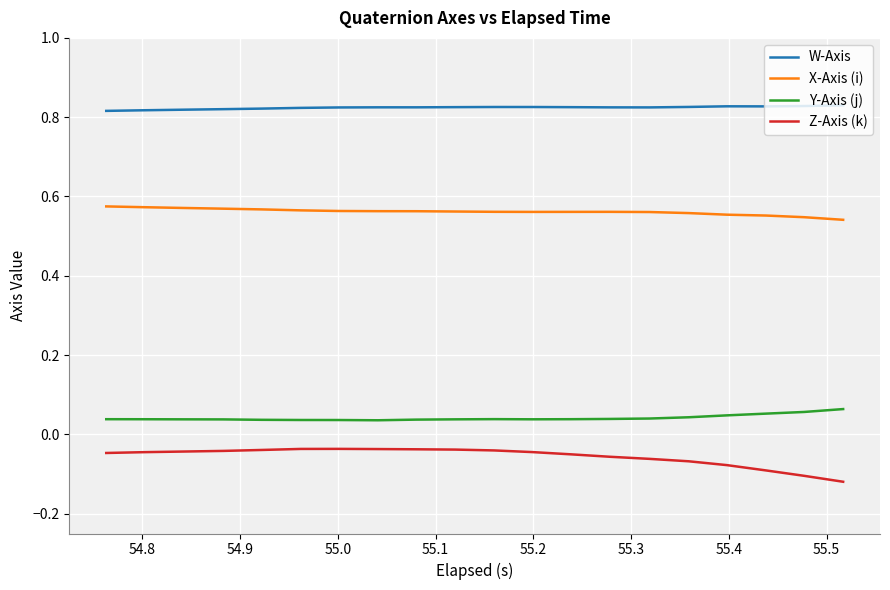

True or false: W-Axis and Z-Axis (k) intersect in this chart.

False